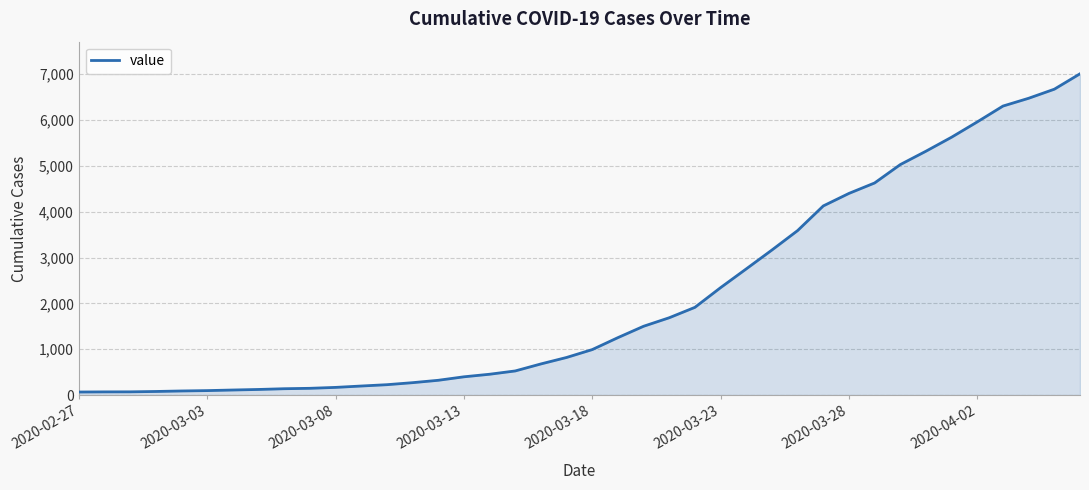

What is the maximum value shown in the chart?

7010